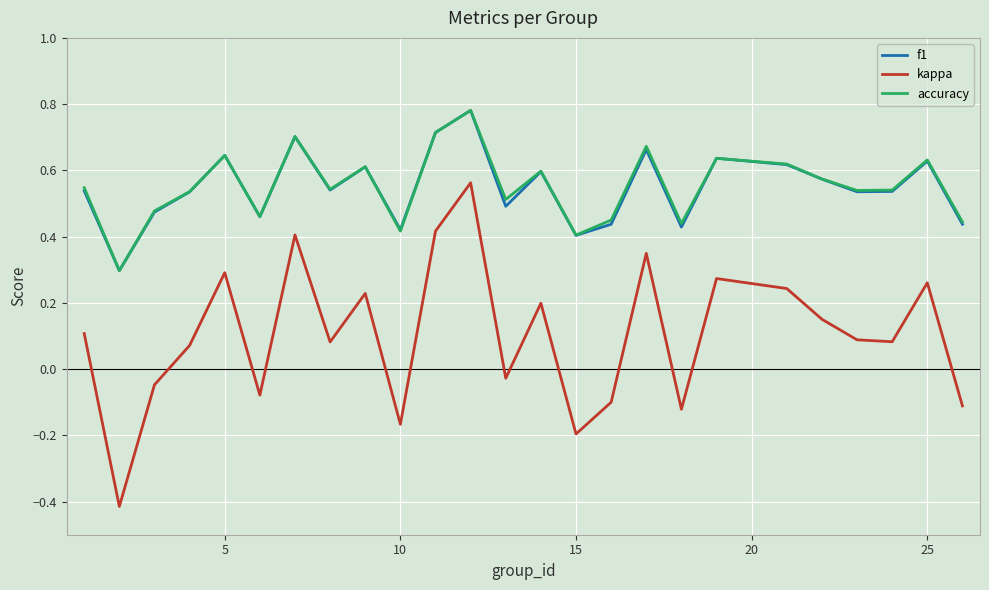

Which series has the widest spread of values?

kappa